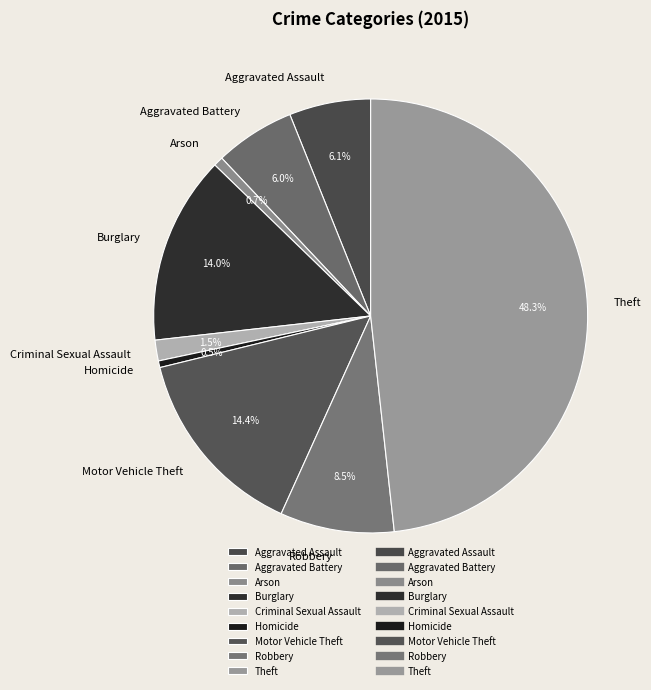

To the nearest percent, what is the difference between the Aggravated Battery and Theft slice percentages?

42%